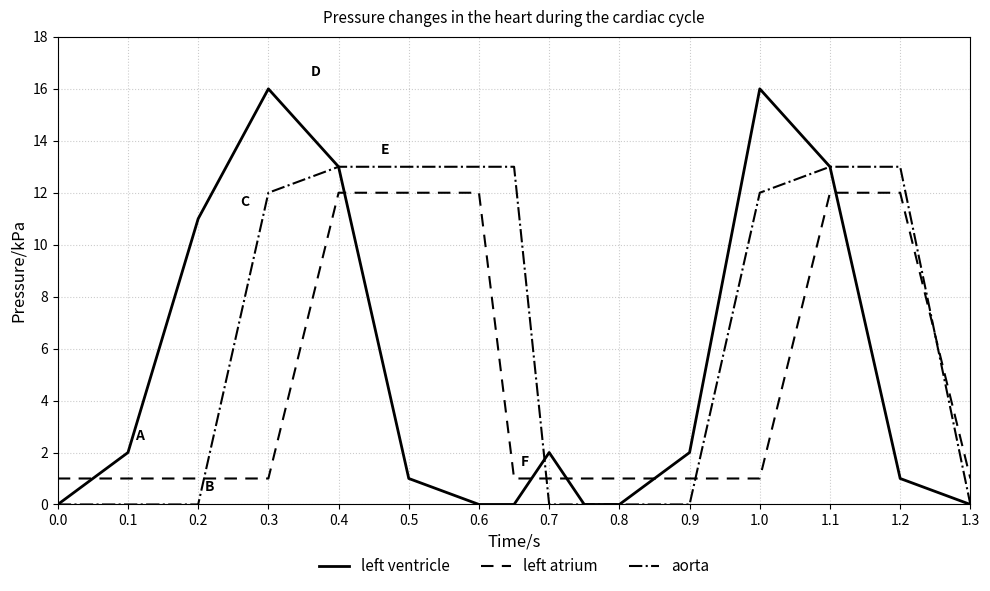

What is the minimum value for left atrium?

1